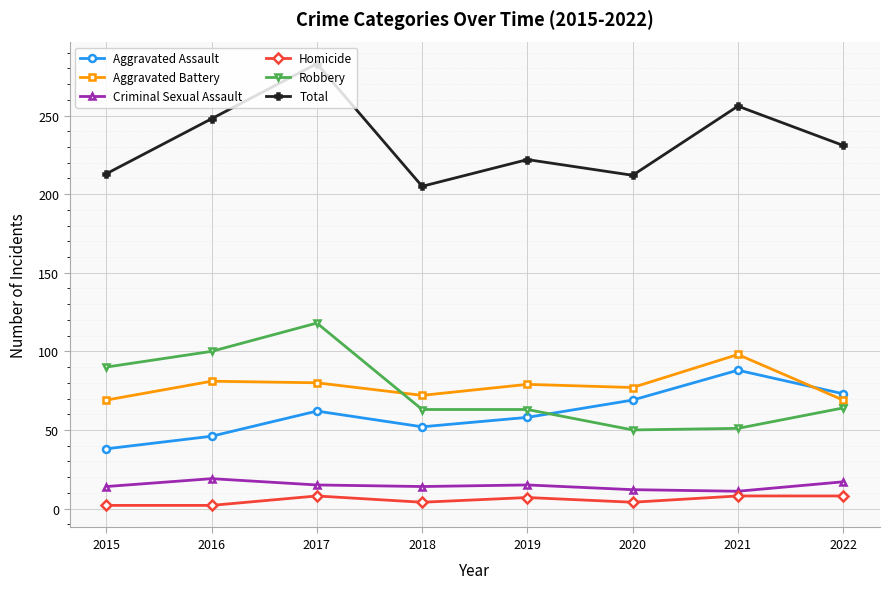

At which category does the chart reach its peak across all series?

2017